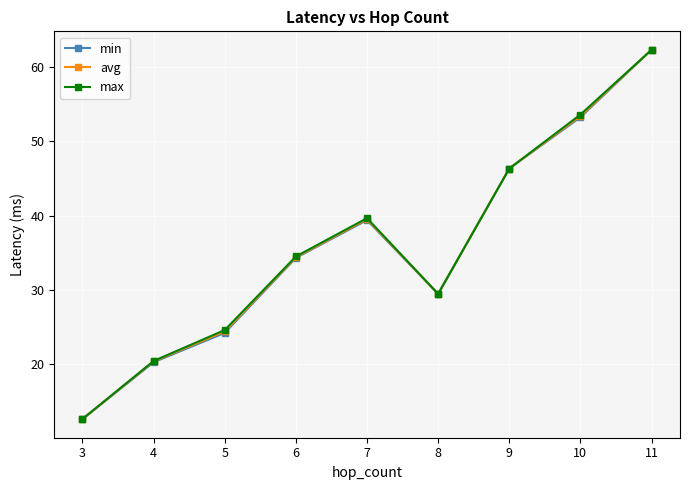

The min series shows 29.5 at 8. True or false?

True